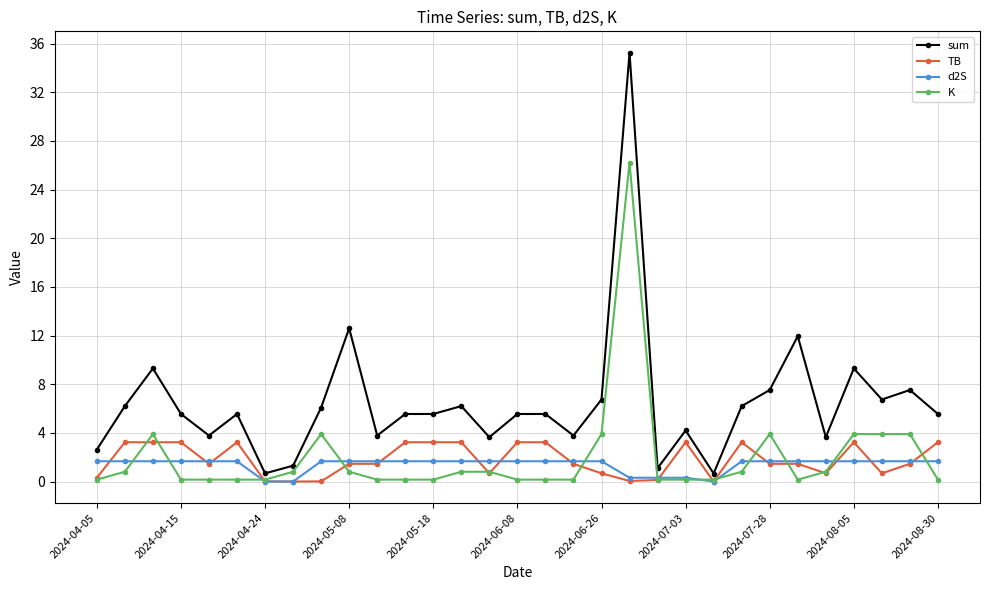

True or false: K has more than 0 interior local peaks.

True